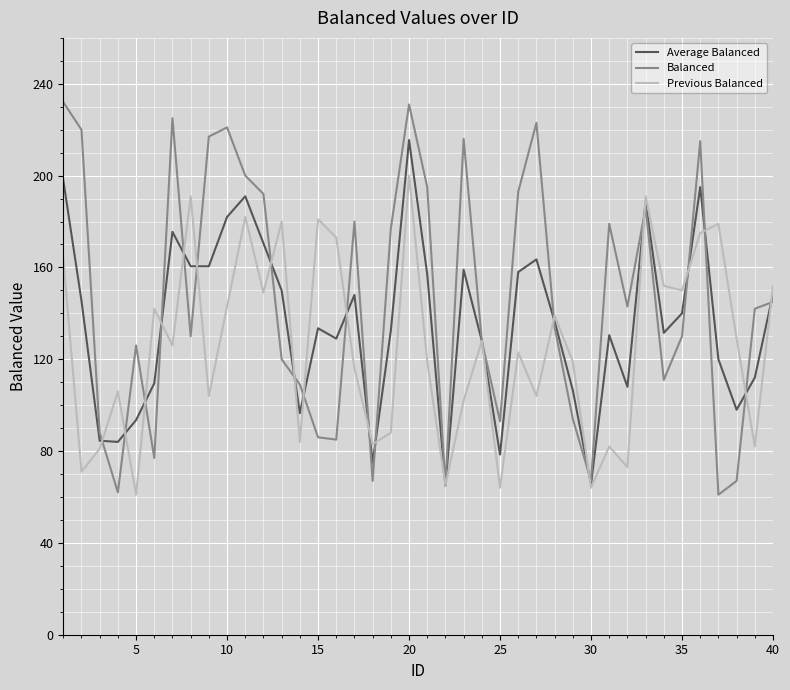

Rank the series by their average value, from highest to lowest.

Balanced, Average Balanced, Previous Balanced